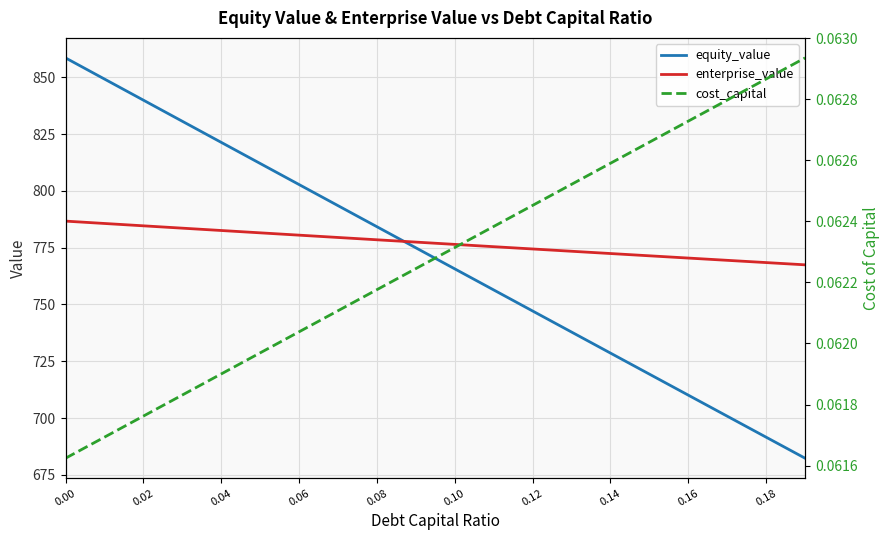

What is the difference between the enterprise_value values at 0.00 and 0.14?

14.3